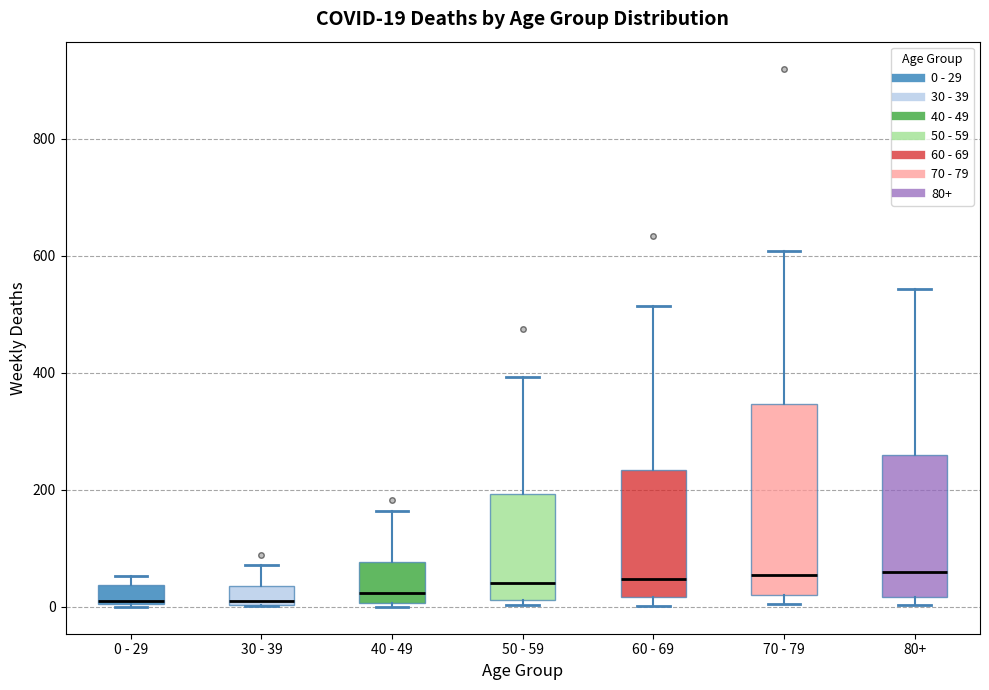

Comparing the boxes themselves (not the whiskers), which one is the tallest?

70 - 79